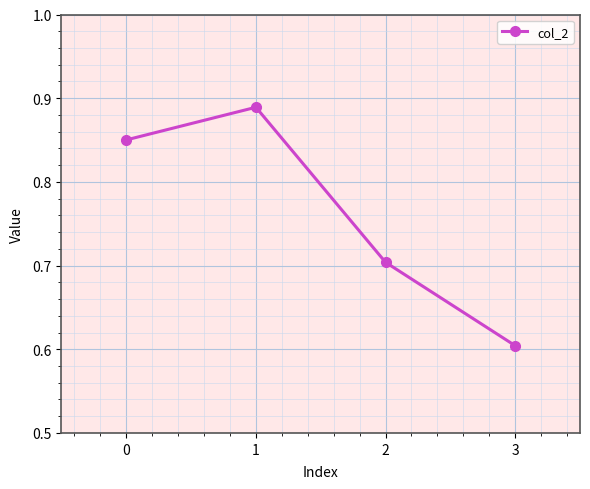

True or false: the data shows 0.3 at 1.

False